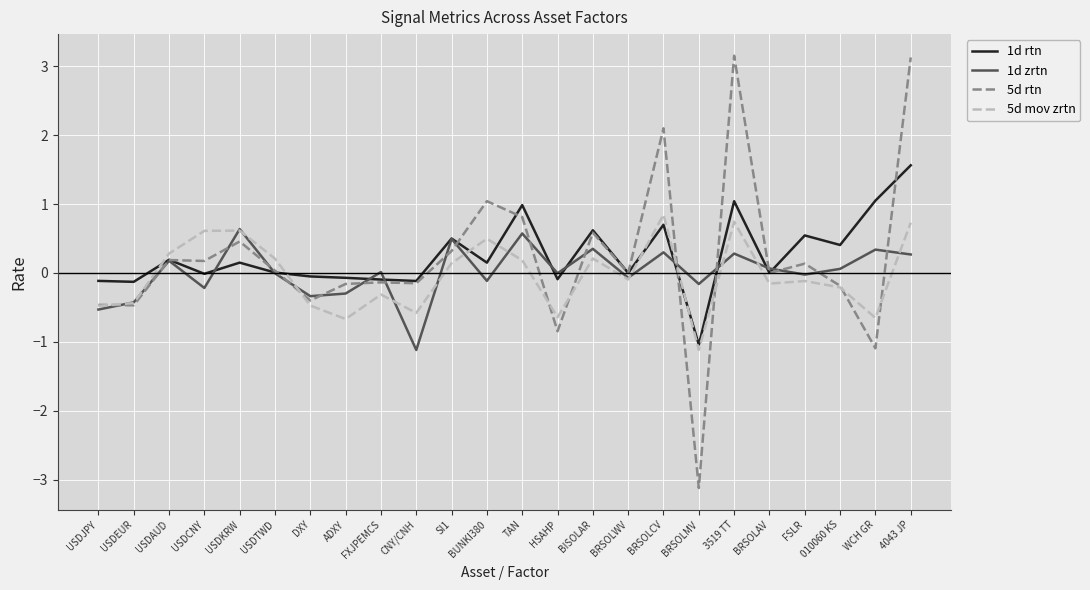

Which series has the widest spread of values?

5d rtn